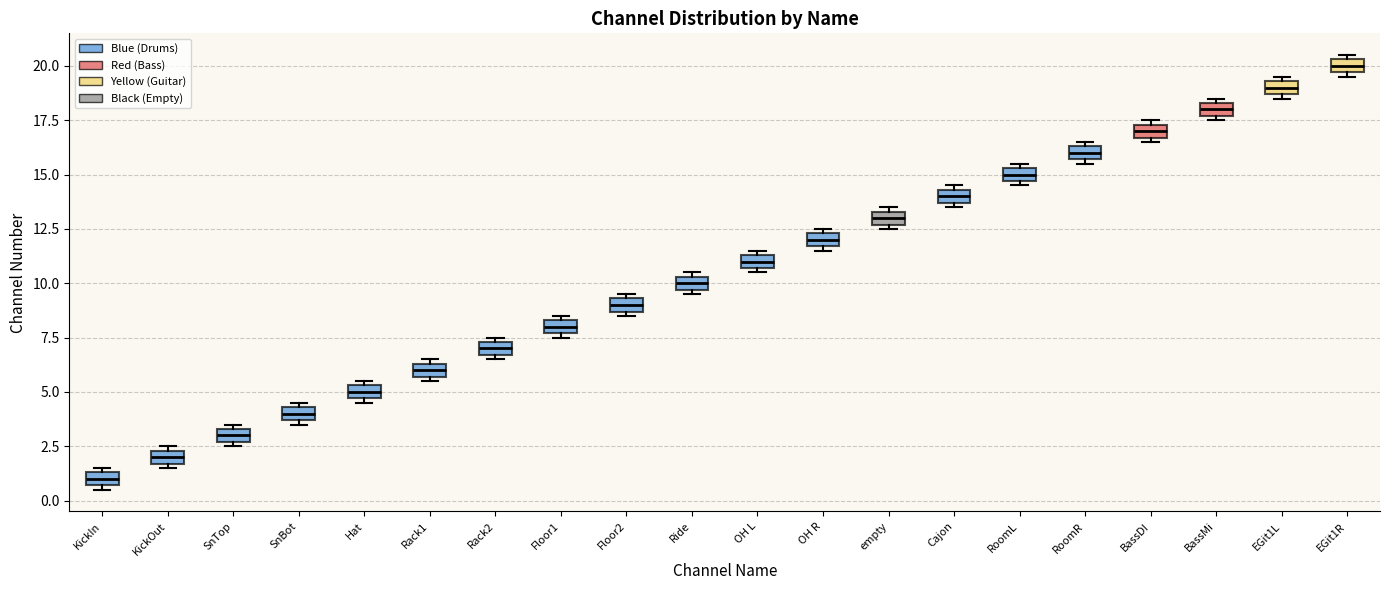

Which box's median line is the lowest?

KickIn